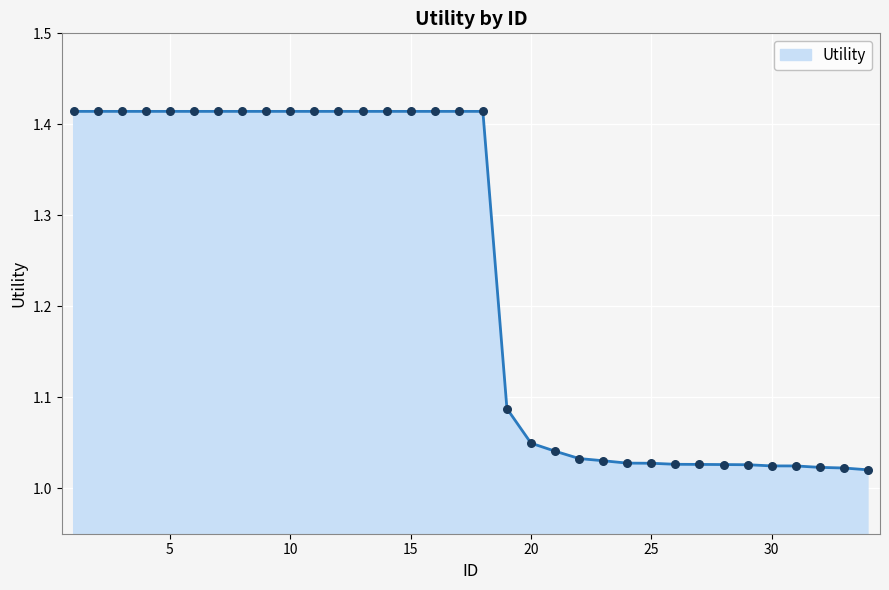

What is the difference between the maximum and minimum values?

0.4